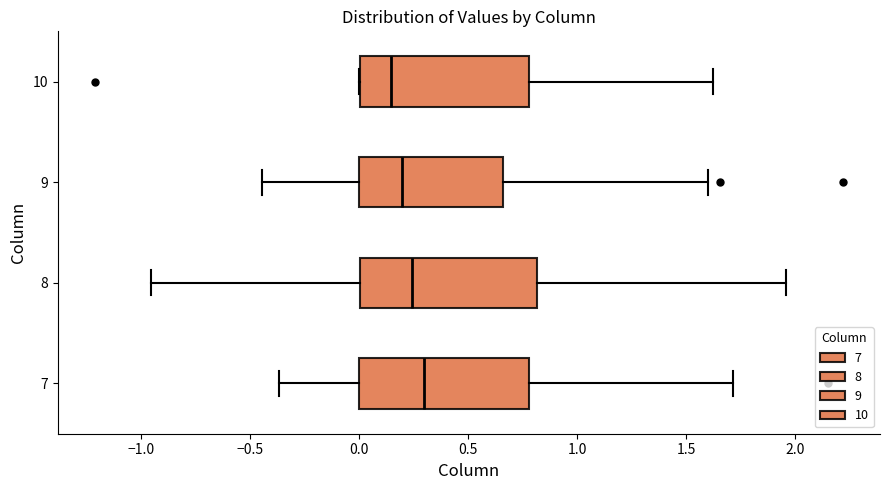

Reading bottom to top, transcribe this box plot: for each box, give where its median line is, the range the box spans, and where its two whiskers end, as read against the x-axis. The values are not printed on the chart, so give them approximately, as read against the axis.

7: median 0.30, box 0.00 to 0.80, whiskers -0.35 to 1.70
8: median 0.25, box 0.00 to 0.80, whiskers -0.95 to 1.95
9: median 0.20, box 0.00 to 0.65, whiskers -0.45 to 1.60
10: median 0.15, box 0.00 to 0.80, whiskers 0.00 to 1.60